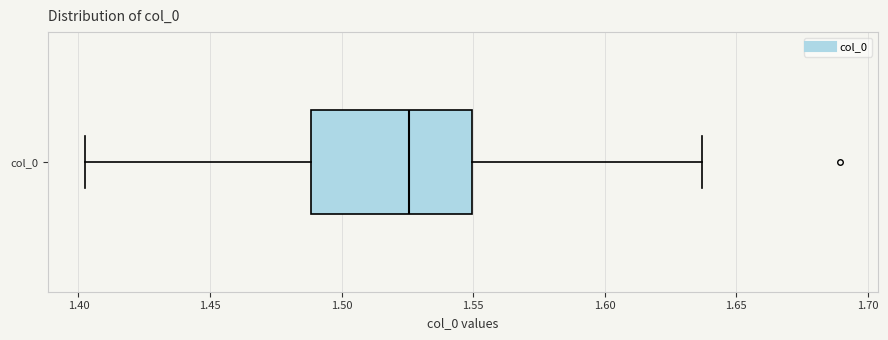

Transcribe this box plot: give where the median line is, the range the box spans, and where the two whiskers end, as read against the x-axis. The values are not printed on the chart, so give them approximately, as read against the axis.

median 1.525, box 1.490 to 1.550, whiskers 1.405 to 1.635